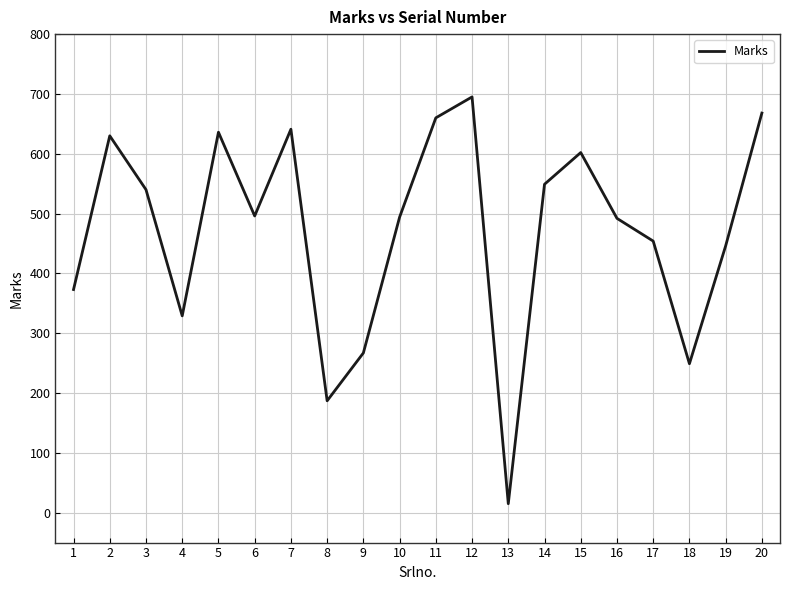

True or false: there are more than 2 points higher than both neighbors.

True